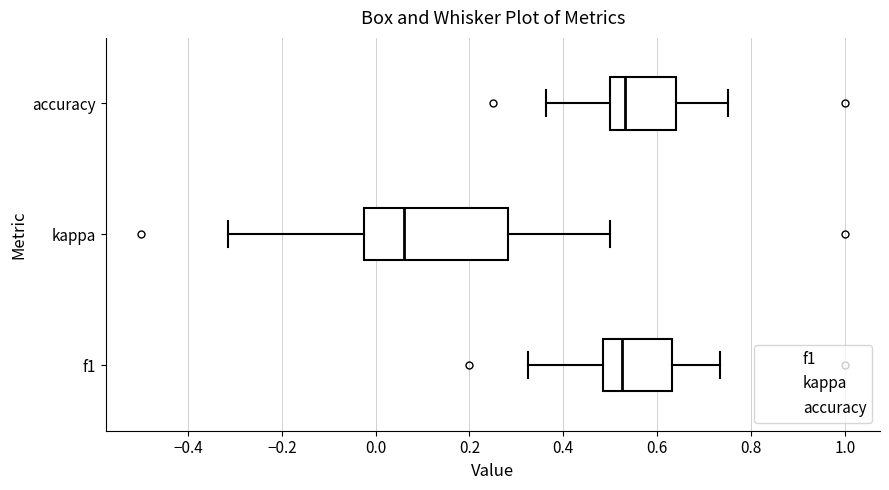

Reading bottom to top, transcribe this box plot: for each box, give where its median line is, the range the box spans, and where its two whiskers end, as read against the x-axis. The values are not printed on the chart, so give them approximately, as read against the axis.

f1: median 0.52, box 0.48 to 0.64, whiskers 0.32 to 0.74
kappa: median 0.06, box -0.02 to 0.28, whiskers -0.32 to 0.50
accuracy: median 0.54, box 0.50 to 0.64, whiskers 0.36 to 0.76